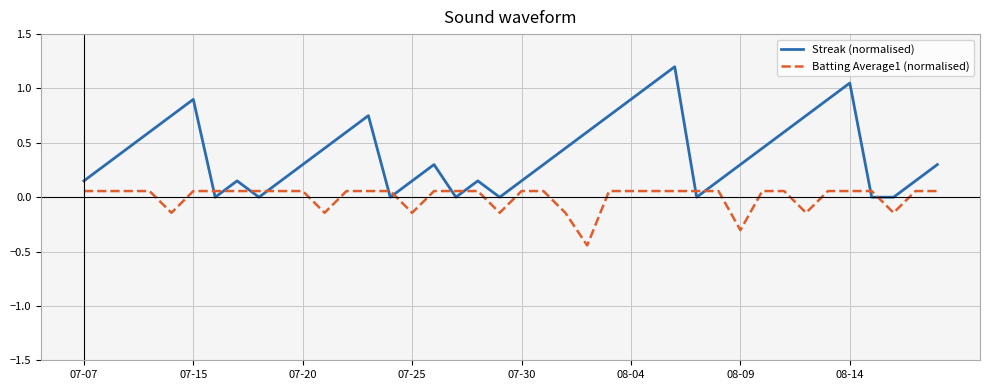

Which series has the widest spread of values?

Streak (normalised)